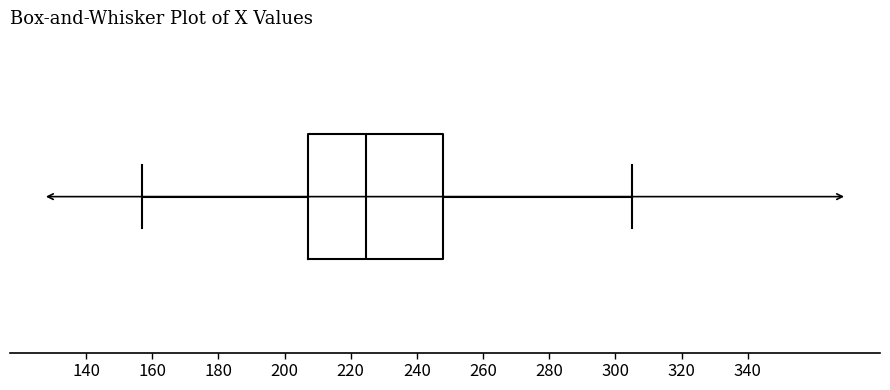

Transcribe this box plot: give where the median line is, the range the box spans, and where the two whiskers end, as read against the x-axis. The values are not printed on the chart, so give them approximately, as read against the axis.

median 224, box 208 to 248, whiskers 158 to 306